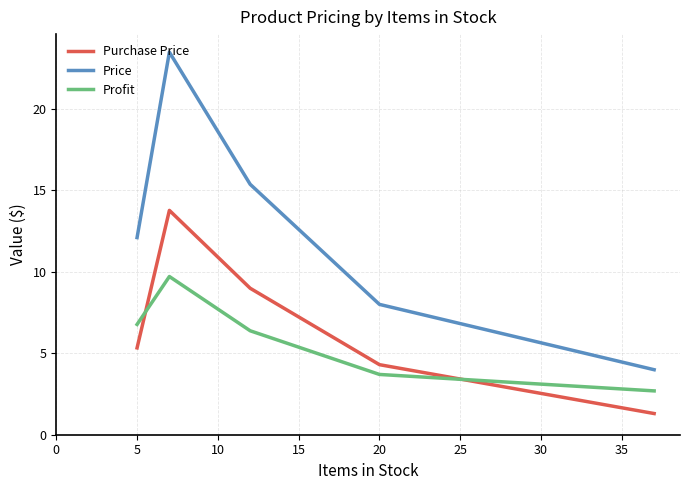

True or false: Price and Profit cross at least once.

False